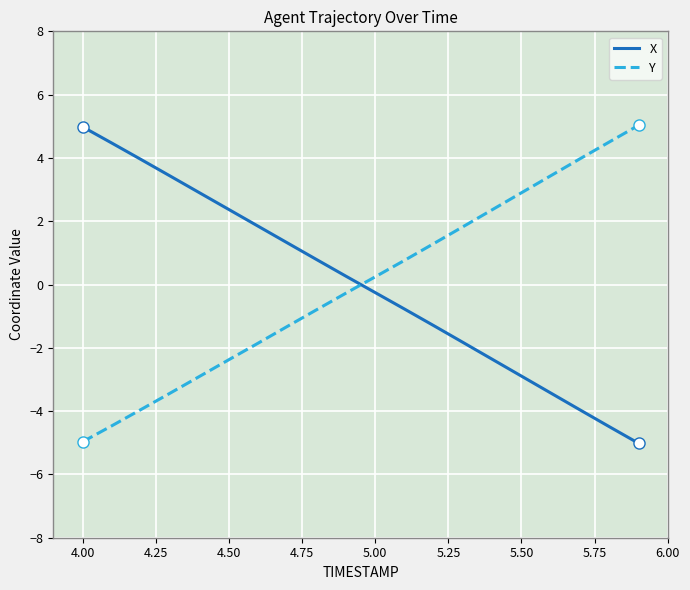

What is the smallest value displayed?

-5.0